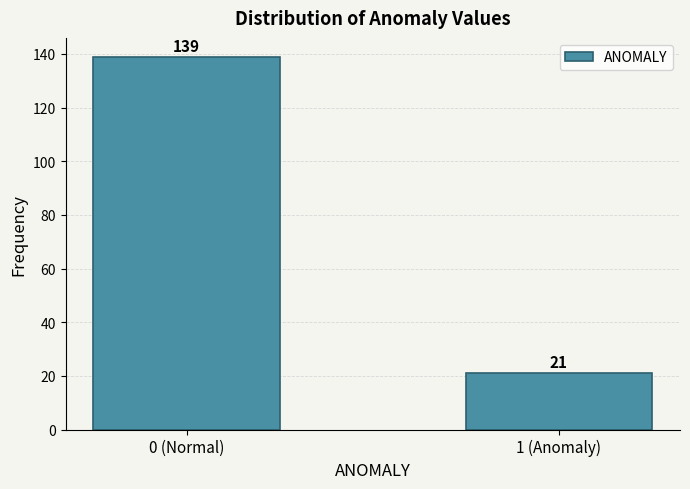

Reading left to right, list all the values displayed in this chart.

0 (Normal)=139	1 (Anomaly)=21